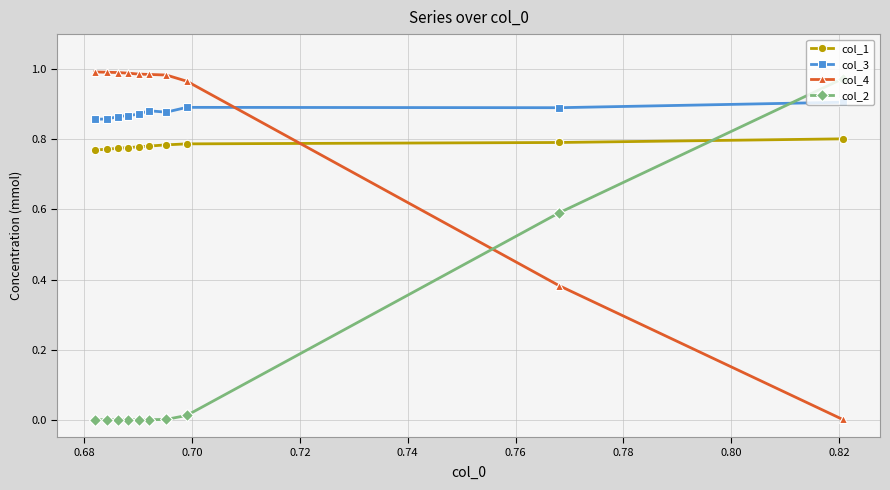

Reading right to left, what are all the values shown in this chart?

col_1: 0.8	0.8	0.8	0.8	0.8	0.8	0.8	0.8	0.8	0.8
col_3: 0.9	0.9	0.9	0.9	0.9	0.9	0.9	0.9	0.9	0.9
col_4: 1.0	1.0	1.0	1.0	1.0	1.0	1.0	1.0	0.4	0.0
col_2: 0.0	0.0	0.0	0.0	0.0	0.0	0.0	0.0	0.6	1.0